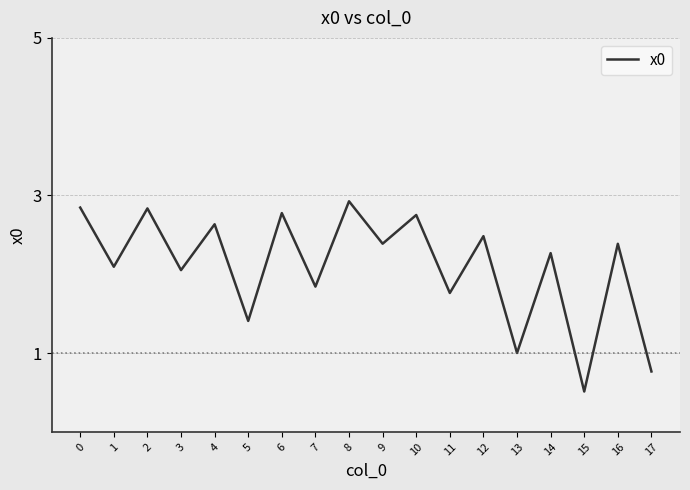

What is the approximate value at 4?

2.6